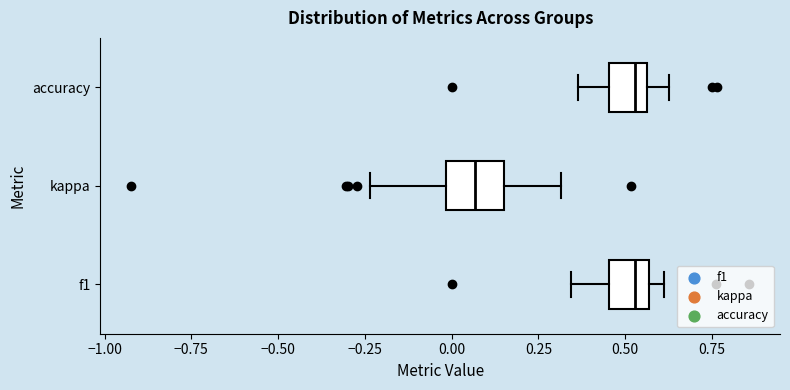

Reading bottom to top, read every box against the x-axis: the position of its median line, the range the box covers, and the ends of its whiskers. The values are not printed on the chart, so give them approximately, as read against the axis.

f1: median 0.55 (just left of the box's right edge), box 0.45 to 0.55, whiskers 0.35 to 0.60
kappa: median 0.05, box 0.00 to 0.15, whiskers -0.25 to 0.30
accuracy: median 0.55 (just left of the box's right edge), box 0.45 to 0.55, whiskers 0.35 to 0.65